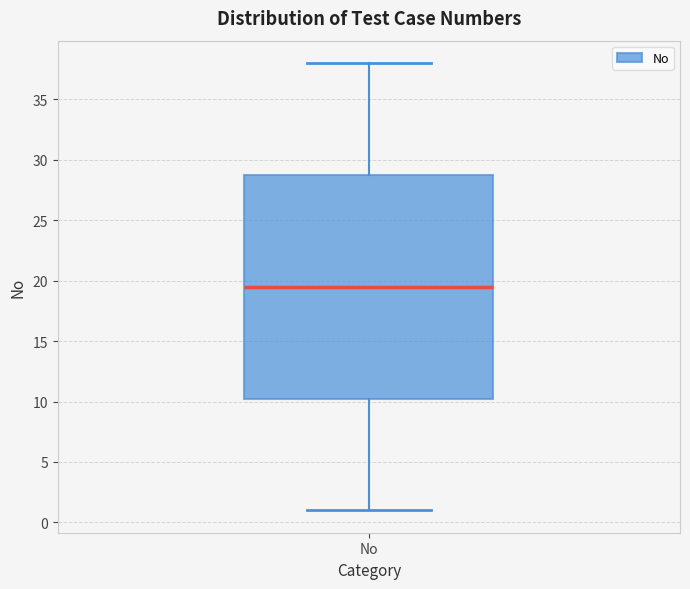

Where is the lower edge of the box for No on the y-axis? The values are not printed on the chart, so give them approximately, as read against the axis.

10.5